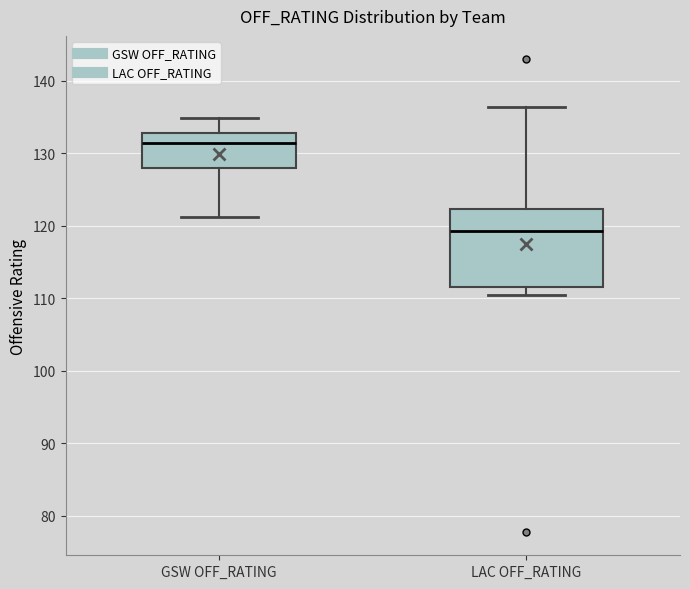

Reading left to right, read every box against the y-axis: the position of its median line, the range the box covers, and the ends of its whiskers. The values are not printed on the chart, so give them approximately, as read against the axis.

GSW OFF_RATING: median 131, box 128 to 133, whiskers 121 to 135
LAC OFF_RATING: median 119, box 112 to 122, whiskers 110 to 136